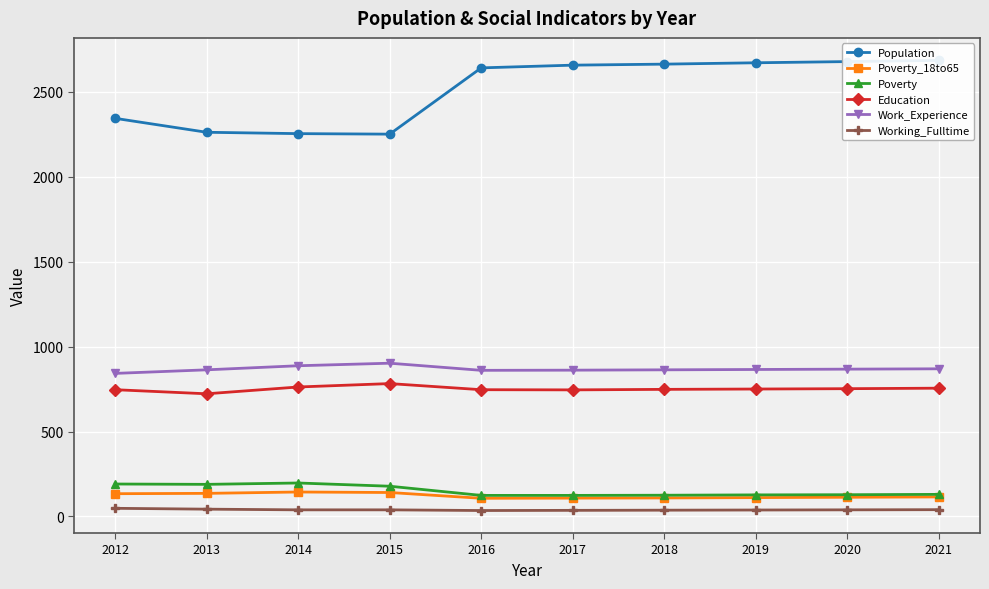

True or false: Education has more than 1 points higher than both neighbors.

False